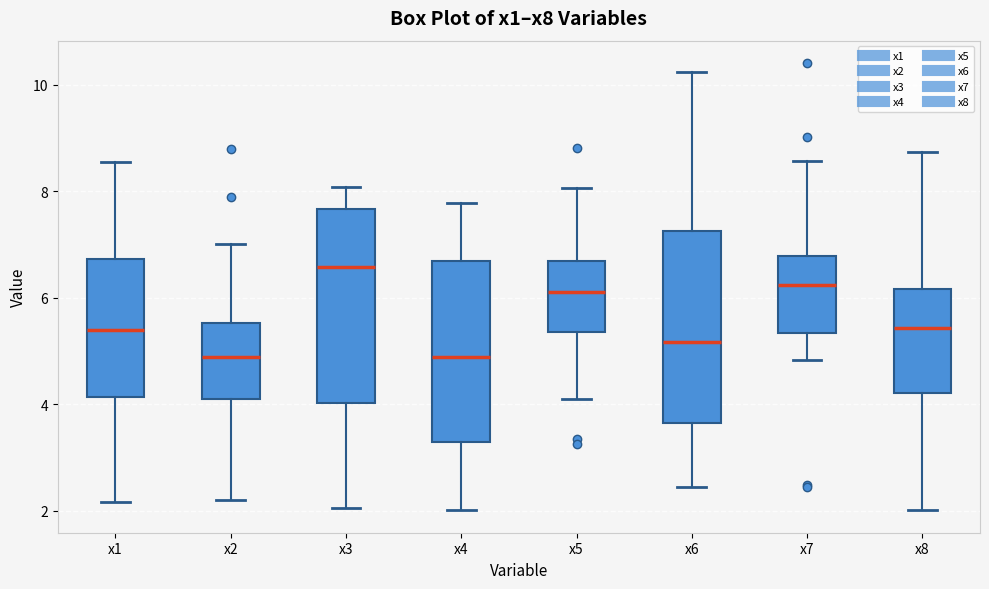

Reading left to right, read every box against the y-axis: the position of its median line, the range the box covers, and the ends of its whiskers. The values are not printed on the chart, so give them approximately, as read against the axis.

x1: median 5.4, box 4.2 to 6.8, whiskers 2.2 to 8.6
x2: median 4.8, box 4.2 to 5.6, whiskers 2.2 to 7.0
x3: median 6.6, box 4.0 to 7.6, whiskers 2.0 to 8.0
x4: median 4.8, box 3.2 to 6.6, whiskers 2.0 to 7.8
x5: median 6.2, box 5.4 to 6.6, whiskers 4.0 to 8.0
x6: median 5.2, box 3.6 to 7.2, whiskers 2.4 to 10.2
x7: median 6.2, box 5.4 to 6.8, whiskers 4.8 to 8.6
x8: median 5.4, box 4.2 to 6.2, whiskers 2.0 to 8.8